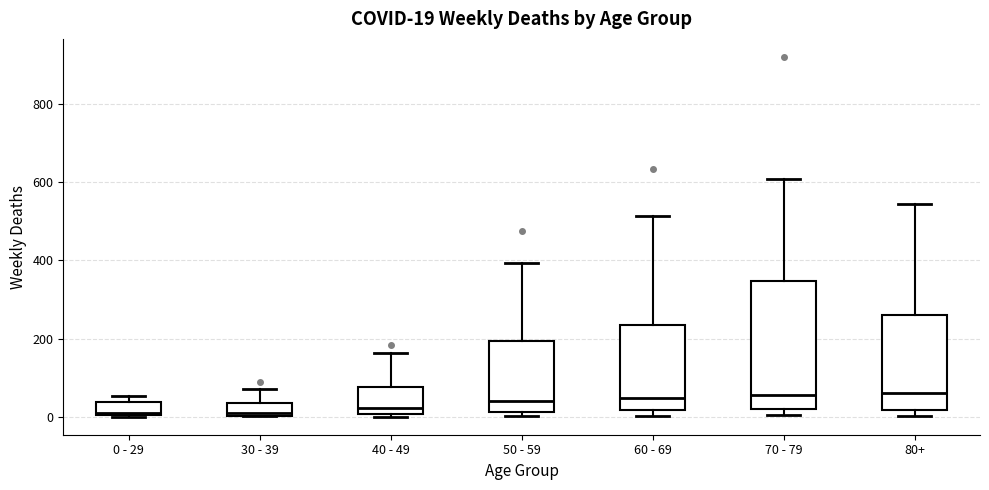

Which box is the tallest, from its lower edge to its upper edge?

70 - 79